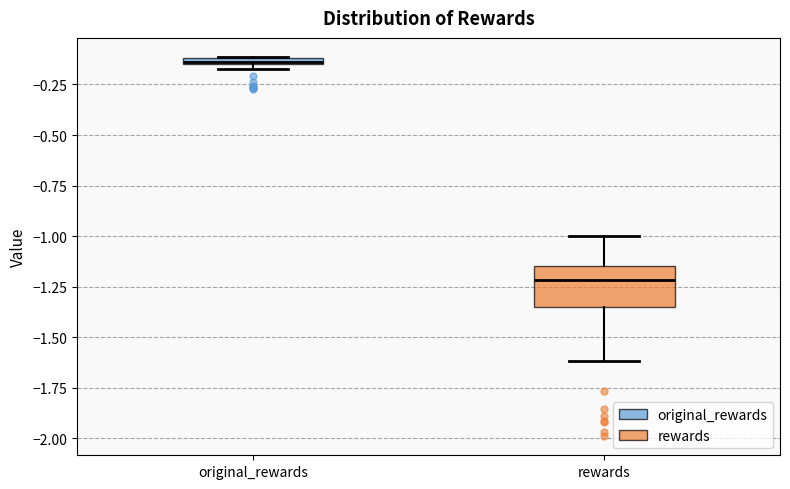

Which box has the highest median line?

original_rewards